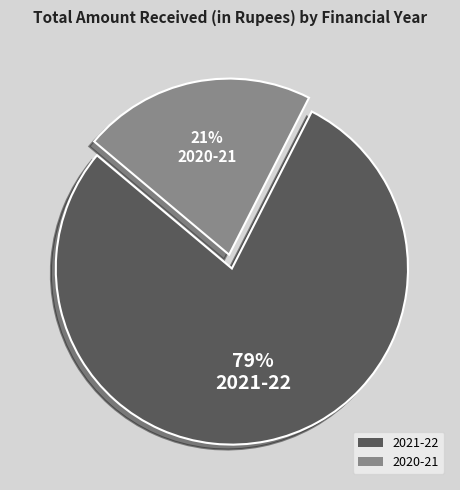

Which category has the biggest portion of the pie?

2021-22